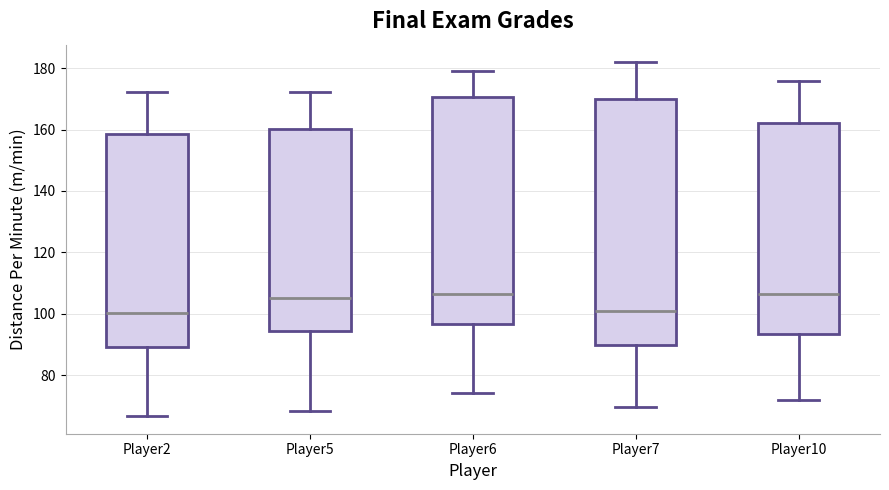

Where does the median line of the box for Player2 sit on the y-axis? The values are not printed on the chart, so give them approximately, as read against the axis.

100